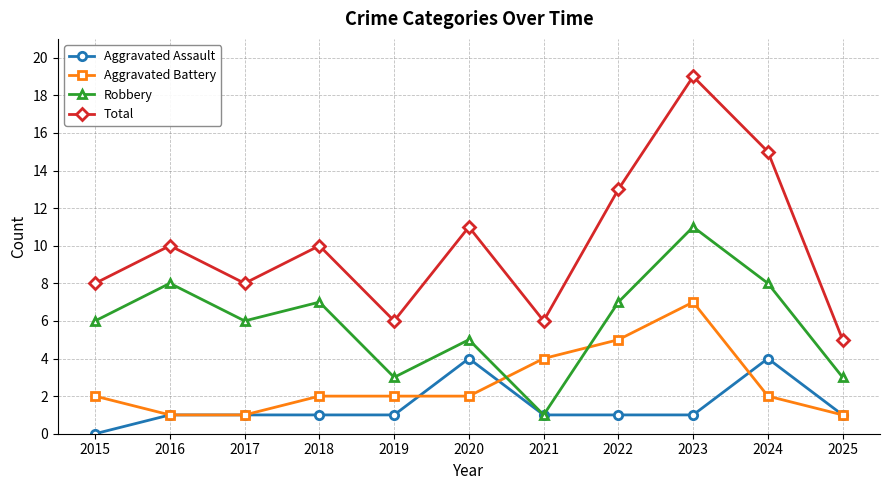

Rank the series at 2020 from lowest to highest value.

Aggravated Battery, Aggravated Assault, Robbery, Total